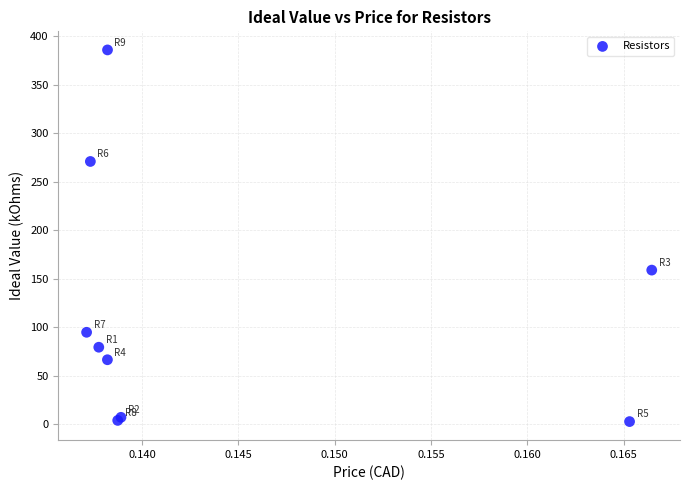

What Y value in the scatter plot is closest to 194?

159.0